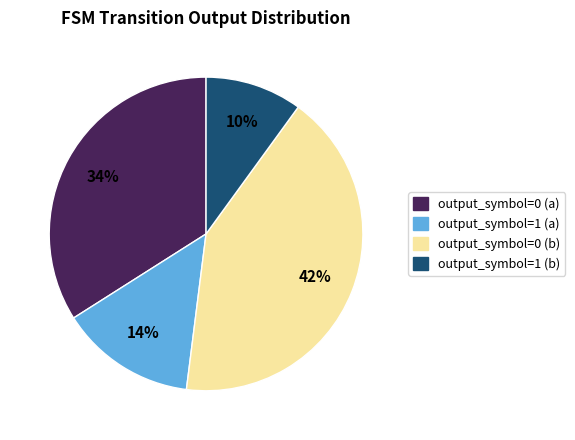

True or false: output_symbol=0 (a) accounts for 34% of the total.

True